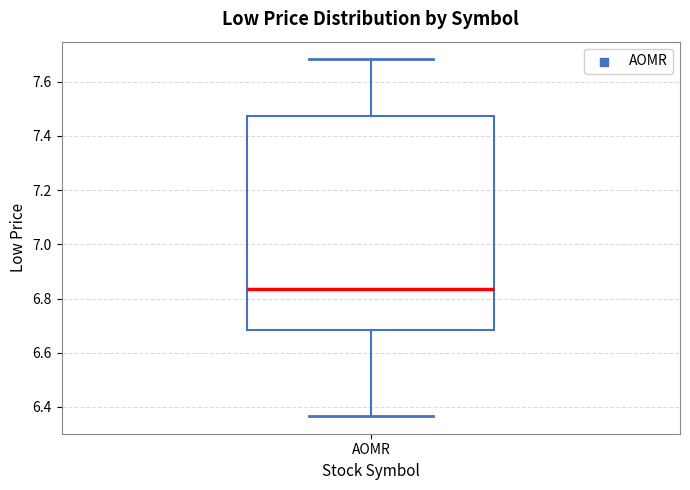

Where is the lower edge of the box for AOMR on the y-axis? The values are not printed on the chart, so give them approximately, as read against the axis.

6.68